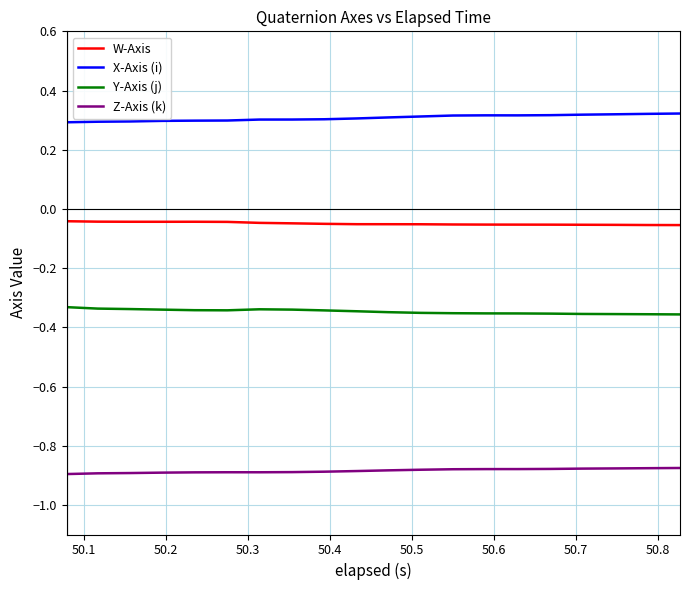

How many lines are shown in the chart?

4